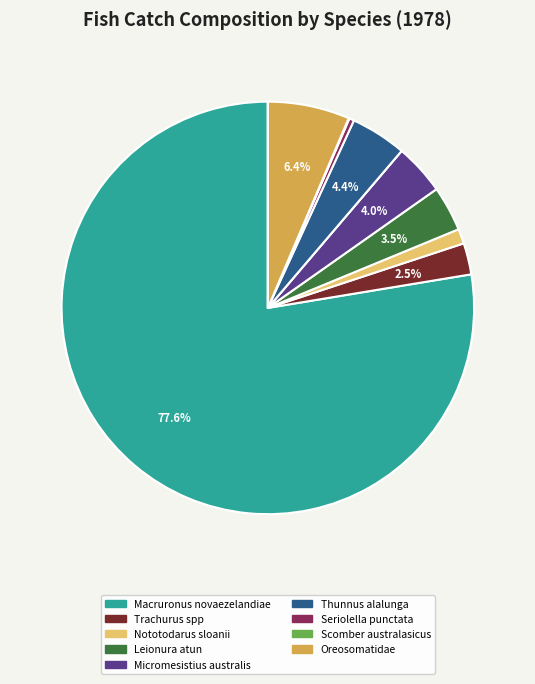

Is there a majority slice in this chart?

Yes